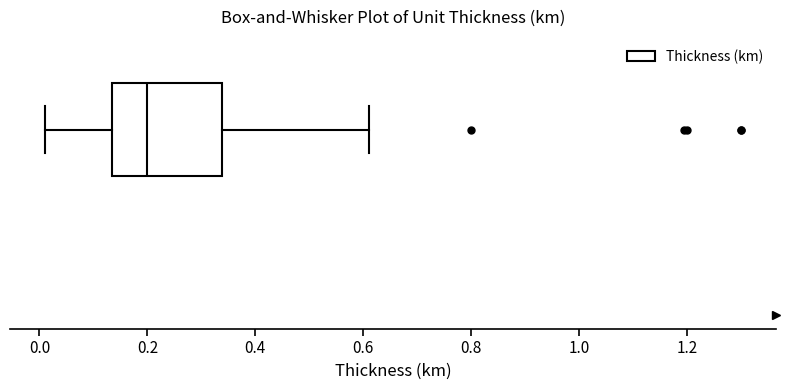

Transcribe this box plot: give where the median line is, the range the box spans, and where the two whiskers end, as read against the x-axis. The values are not printed on the chart, so give them approximately, as read against the axis.

median 0.20, box 0.14 to 0.34, whiskers 0.02 to 0.62